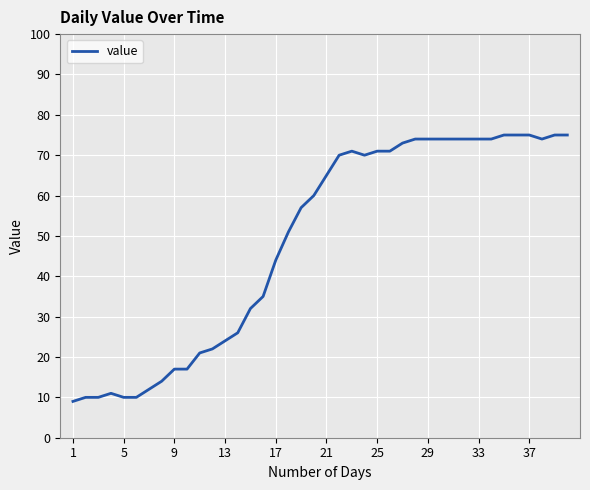

What is the greatest value displayed?

75